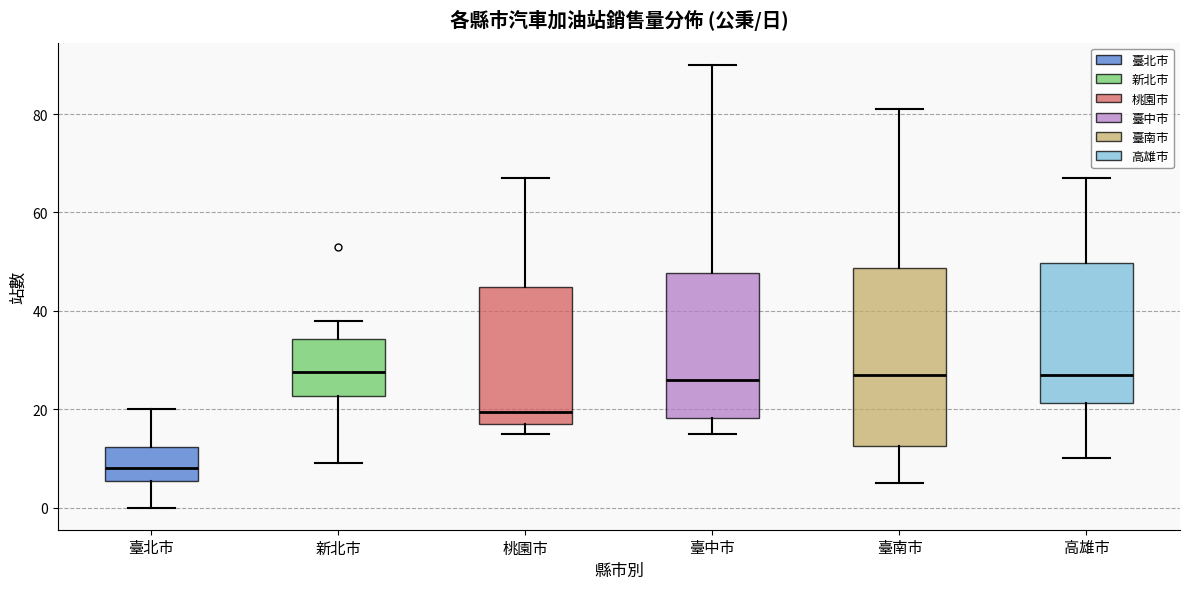

Where does the median line of the box for 臺南市 sit on the y-axis? The values are not printed on the chart, so give them approximately, as read against the axis.

28